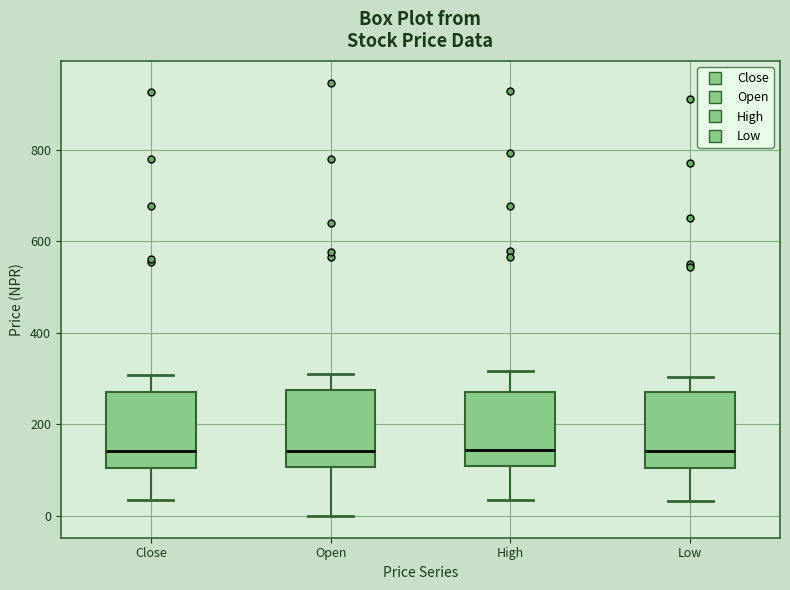

Reading left to right, read every box against the y-axis: the position of its median line, the range the box covers, and the ends of its whiskers. The values are not printed on the chart, so give them approximately, as read against the axis.

Close: median 140, box 100 to 280, whiskers 40 to 300
Open: median 140, box 100 to 280, whiskers 0 to 320
High: median 140, box 100 to 280, whiskers 40 to 320
Low: median 140, box 100 to 280, whiskers 40 to 300